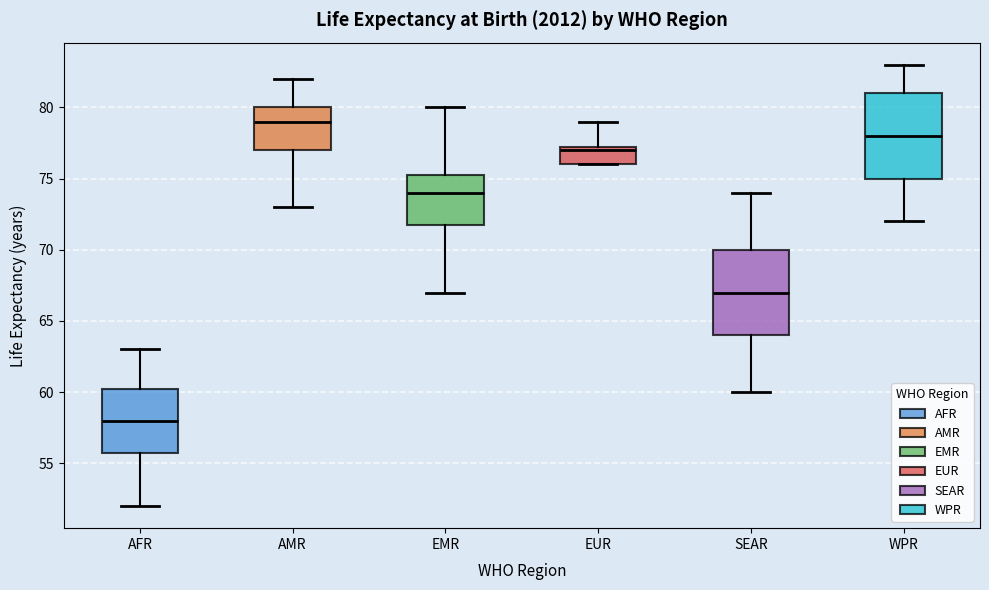

Reading left to right, read every box against the y-axis: the position of its median line, the range the box covers, and the ends of its whiskers. The values are not printed on the chart, so give them approximately, as read against the axis.

AFR: median 58.0, box 56.0 to 60.5, whiskers 52.0 to 63.0
AMR: median 79.0, box 77.0 to 80.0, whiskers 73.0 to 82.0
EMR: median 74.0, box 72.0 to 75.5, whiskers 67.0 to 80.0
EUR: median 77.0, box 76.0 to 77.5, whiskers 76.0 to 79.0
SEAR: median 67.0, box 64.0 to 70.0, whiskers 60.0 to 74.0
WPR: median 78.0, box 75.0 to 81.0, whiskers 72.0 to 83.0